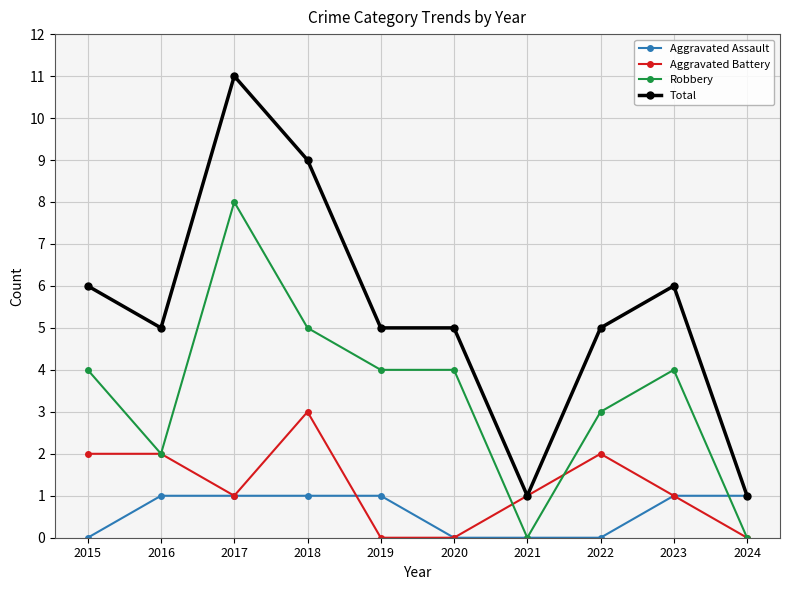

Reading left to right, extract all data points from this chart.

Aggravated Assault: 0	1	1	1	1	0	0	0	1	1
Aggravated Battery: 2	2	1	3	0	0	1	2	1	0
Robbery: 4	2	8	5	4	4	0	3	4	0
Total: 6	5	11	9	5	5	1	5	6	1